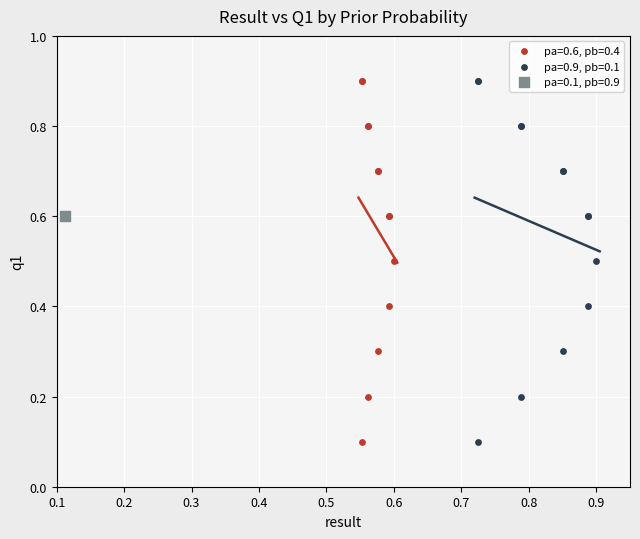

What are all the series names shown in the legend?

pa=0.6, pb=0.4, pa=0.9, pb=0.1, pa=0.1, pb=0.9